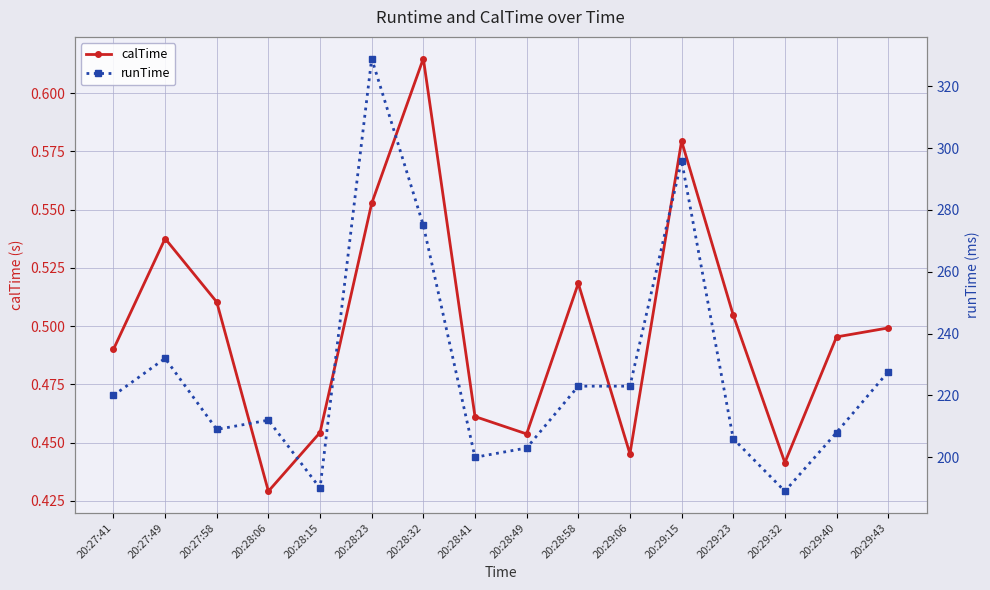

What is the label of the 5th point from the left?

20:28:15